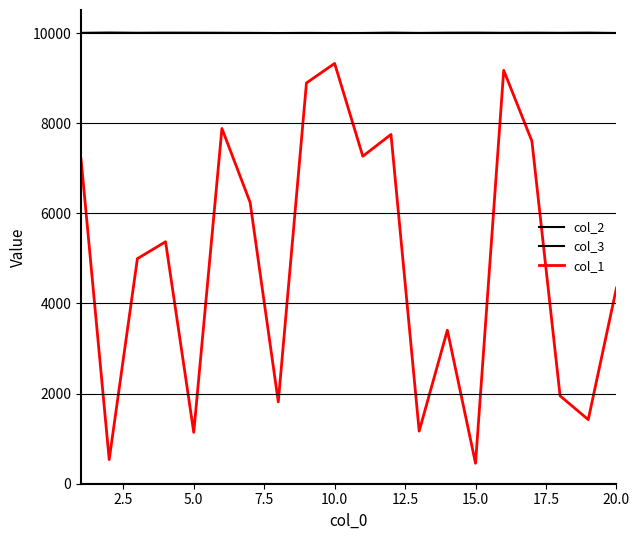

How many lines are shown in the chart?

3